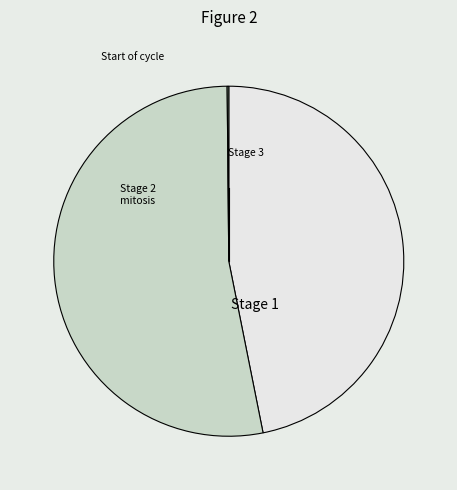

Is there any slice that represents more than half of the pie?

Yes